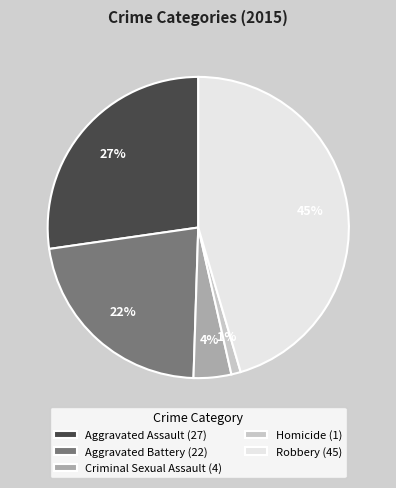

What percentage is the Homicide slice, to the nearest percent?

1%